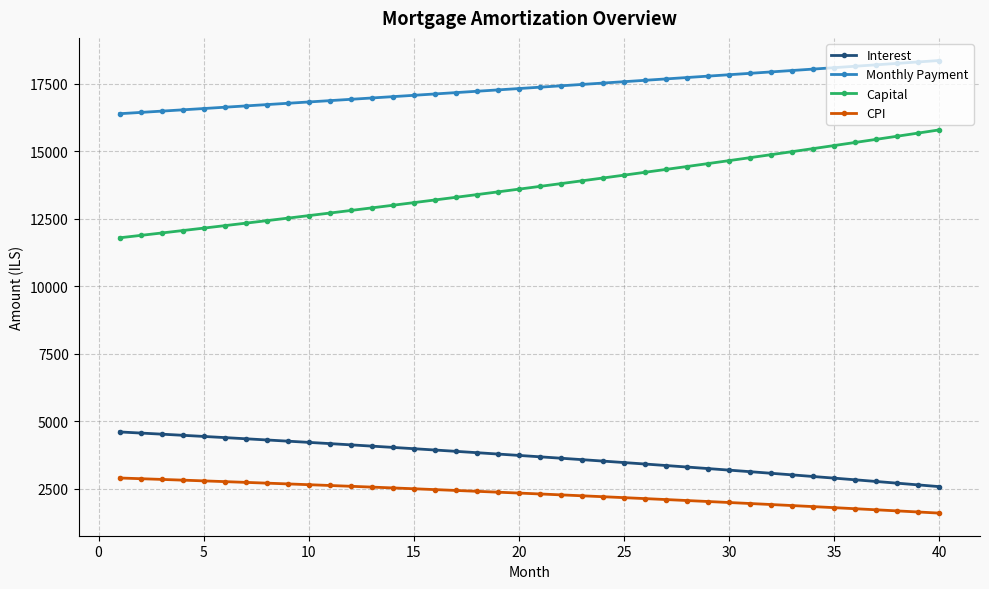

Which series has the largest total across all categories?

Monthly Payment